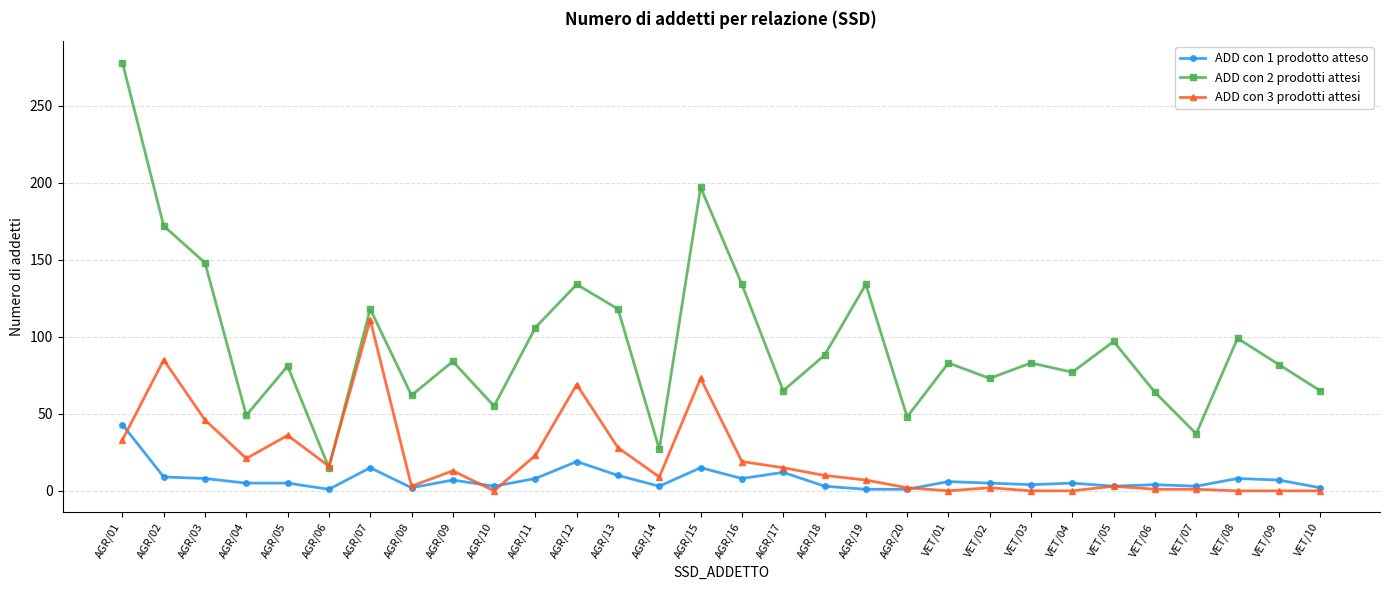

Which series changed the most between AGR/03 and VET/08?

ADD con 2 prodotti attesi